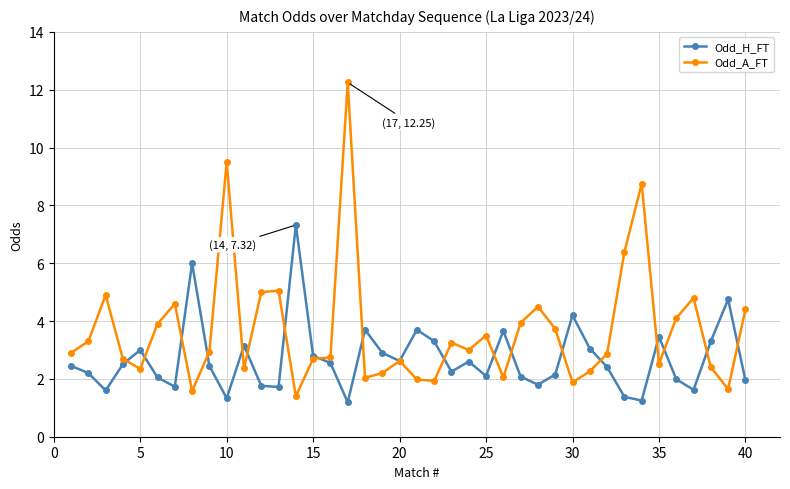

List the series in order of their overall mean, highest first.

Odd_A_FT, Odd_H_FT